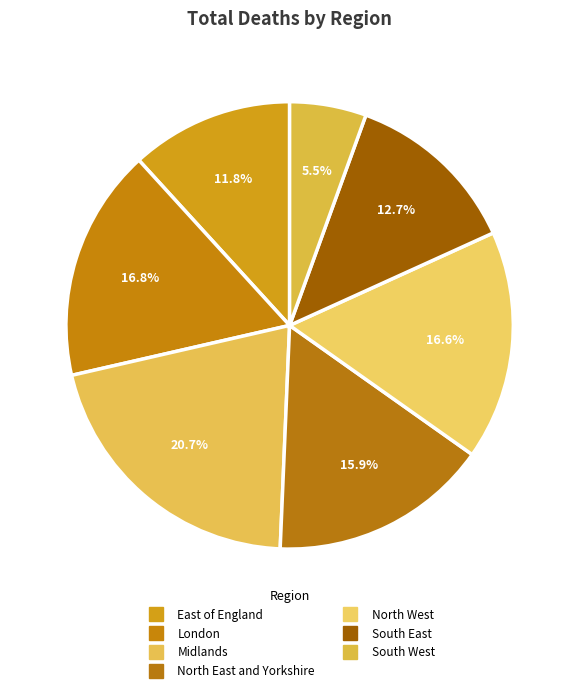

Which category has the biggest portion of the pie?

Midlands